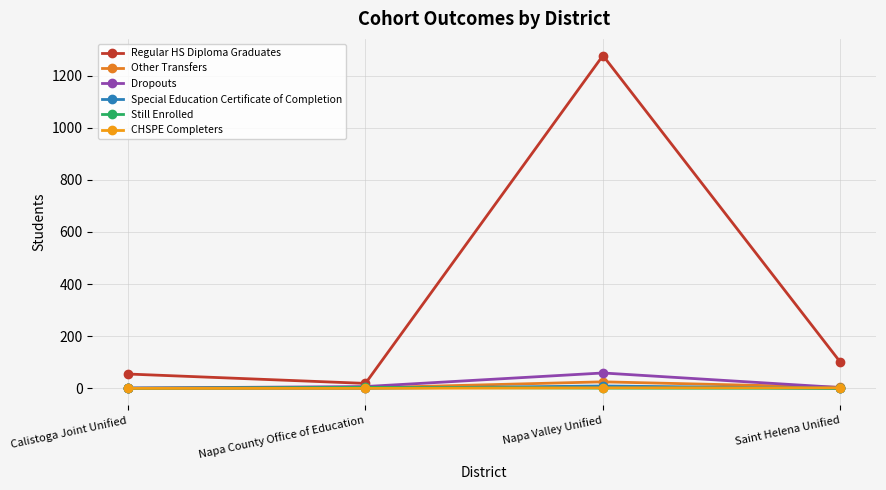

How many lines are shown in the chart?

6